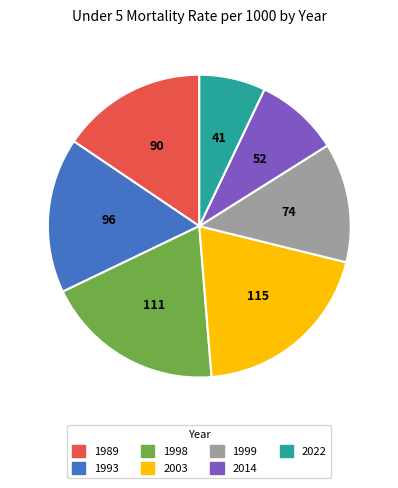

True or false: 2022 accounts for 18% of the total.

False